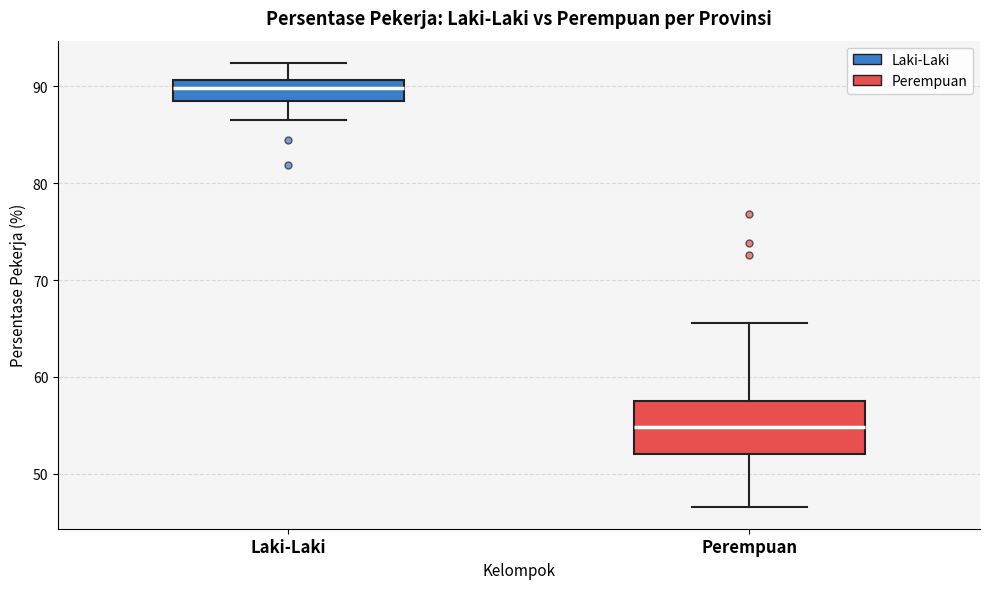

Reading left to right, transcribe this box plot: for each box, give where its median line is, the range the box spans, and where its two whiskers end, as read against the y-axis. The values are not printed on the chart, so give them approximately, as read against the axis.

Laki-Laki: median 90, box 88 to 91, whiskers 87 to 92
Perempuan: median 55, box 52 to 58, whiskers 47 to 66